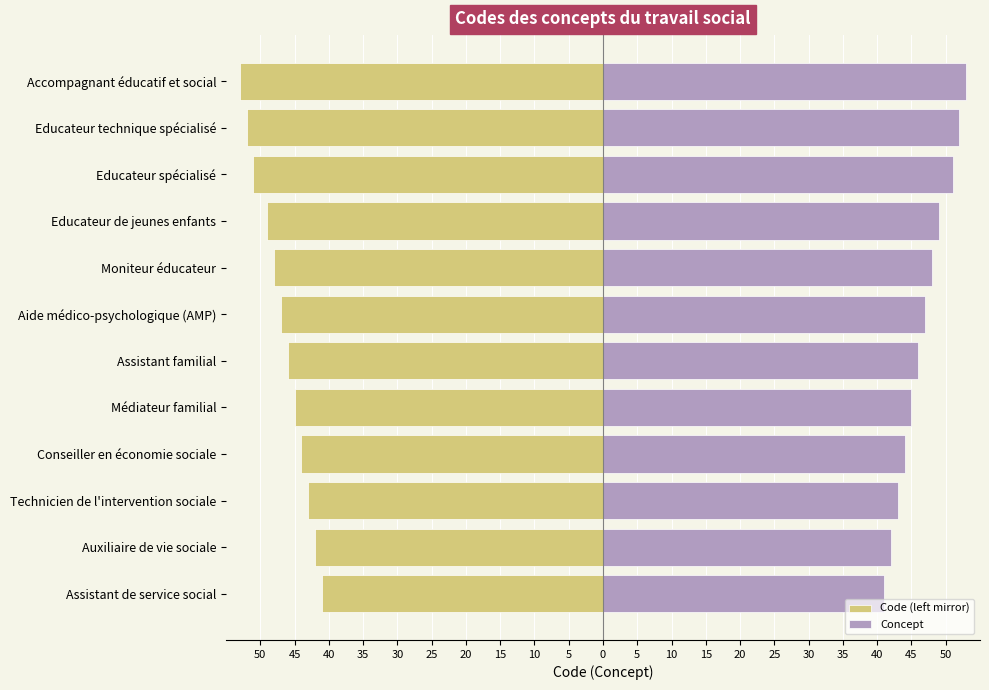

Is it true that Concept equals 67 at Médiateur familial?

False